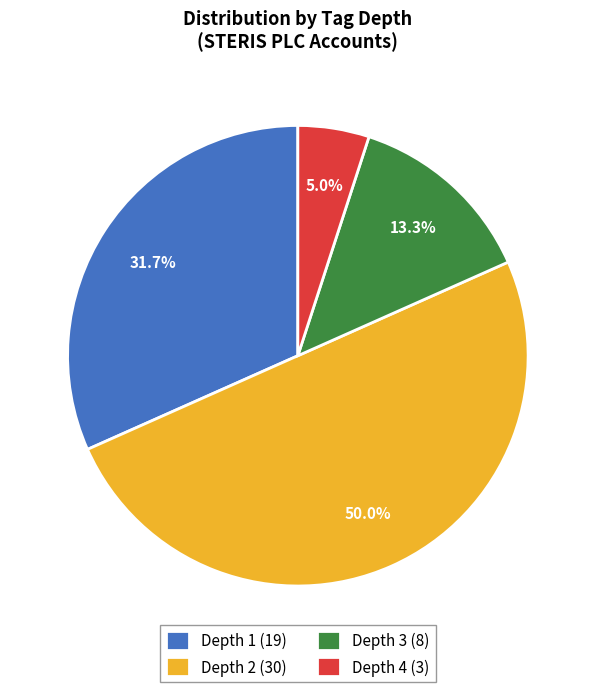

Which has a higher value, Depth 3 (8) or Depth 4 (3)?

Depth 3 (8)